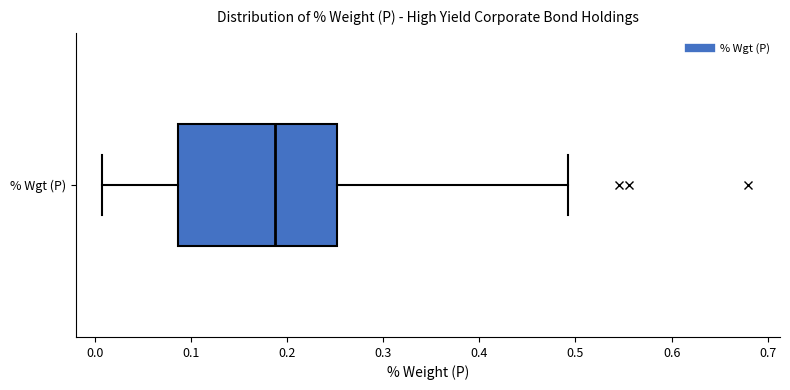

Where does the left whisker of the box for % Wgt (P) end on the x-axis? The values are not printed on the chart, so give them approximately, as read against the axis.

0.01